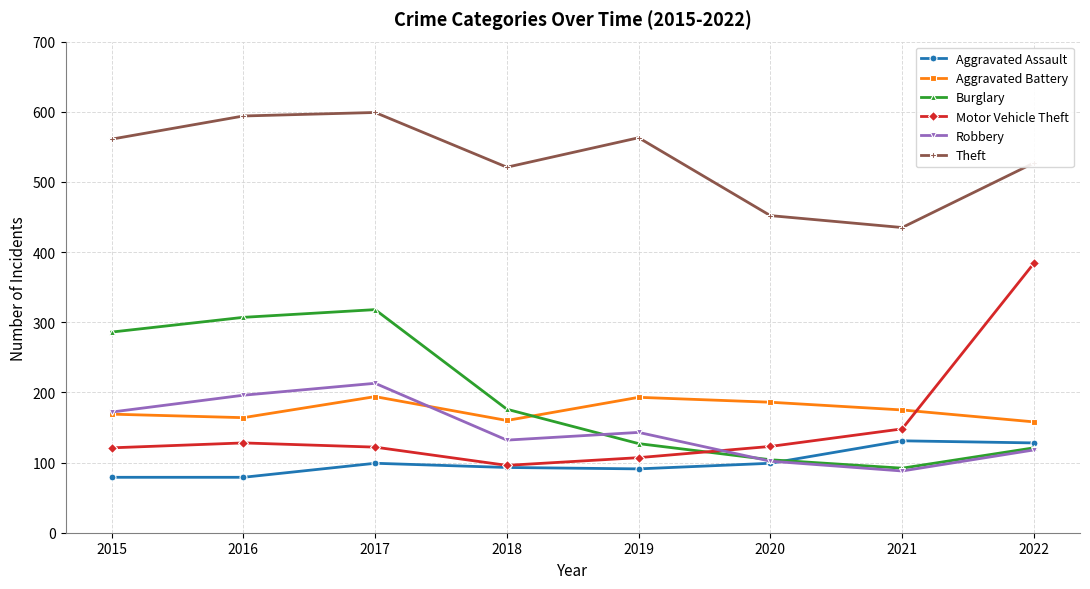

True or false: Aggravated Battery and Theft intersect in this chart.

False